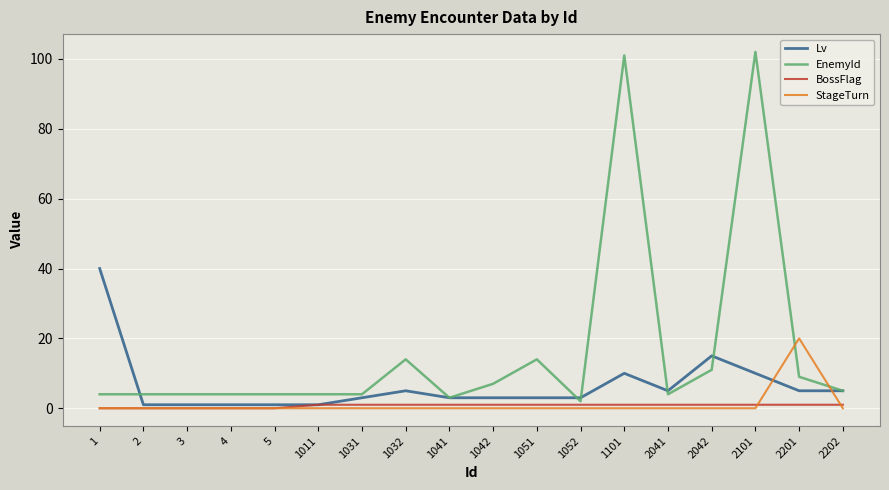

Between 1052 and 2042, which series saw the biggest shift?

Lv